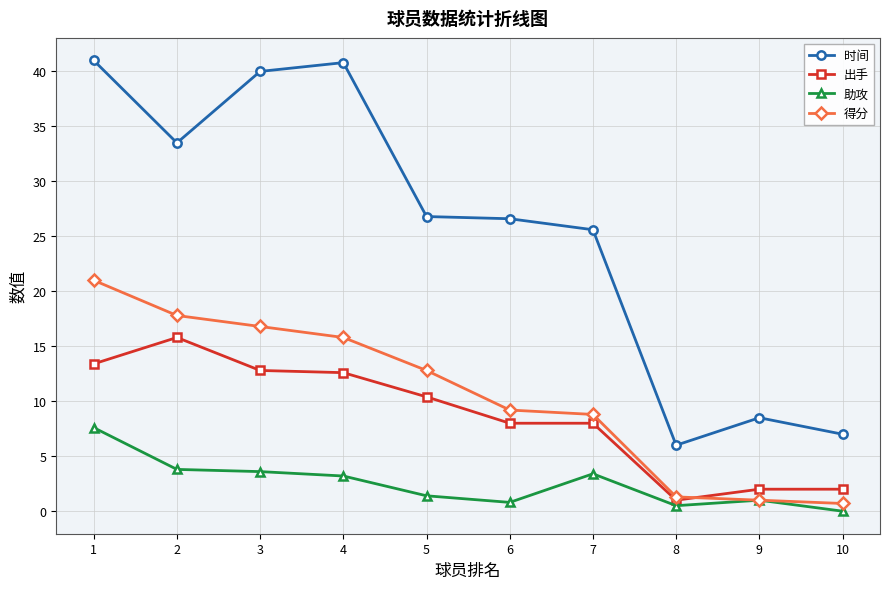

Is it true that 出手 equals 2.0 at 9?

True